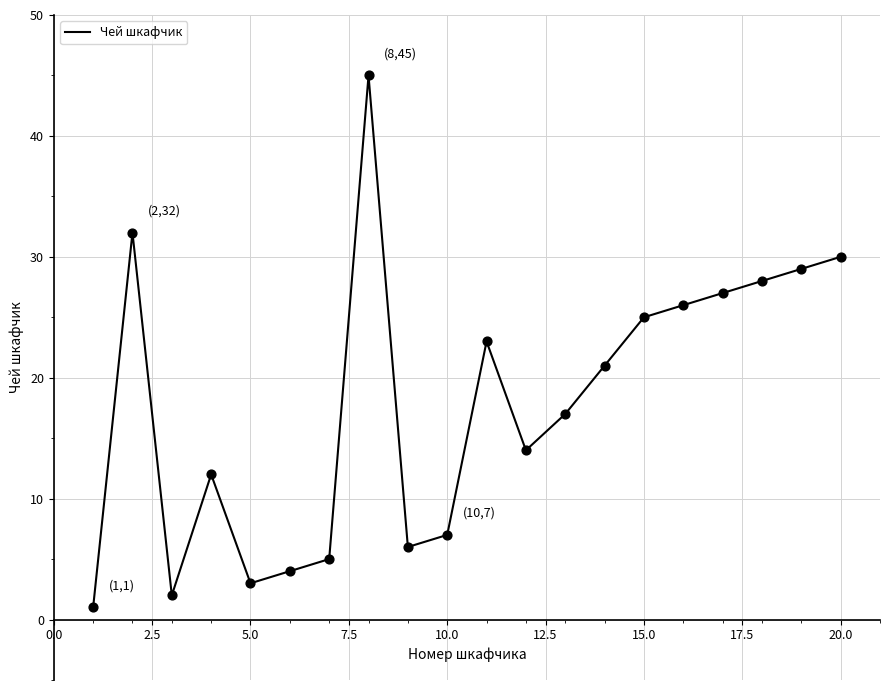

What is the greatest value displayed?

45